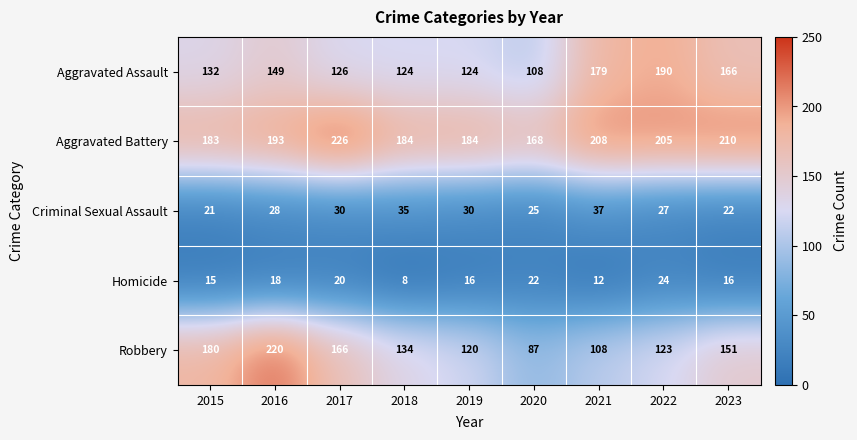

At which category does the chart reach its peak across all series?

2017